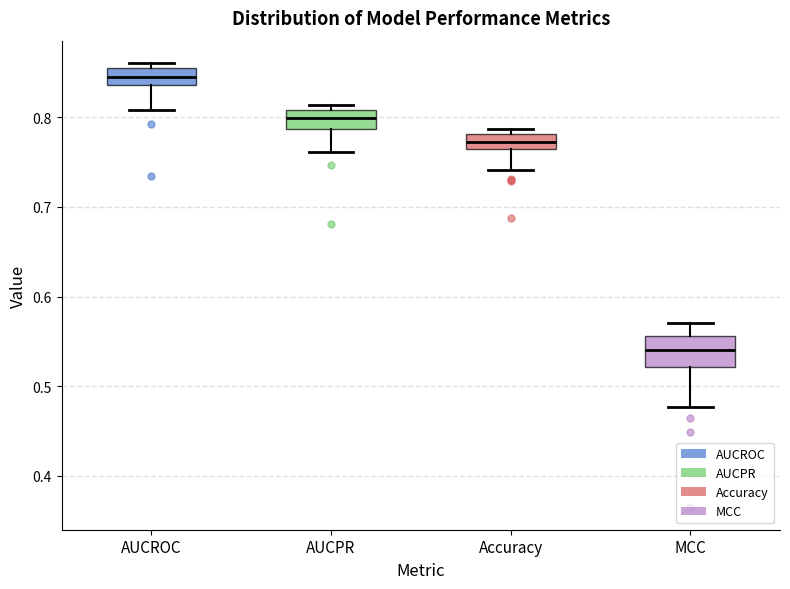

Which box has the lowest median line?

MCC